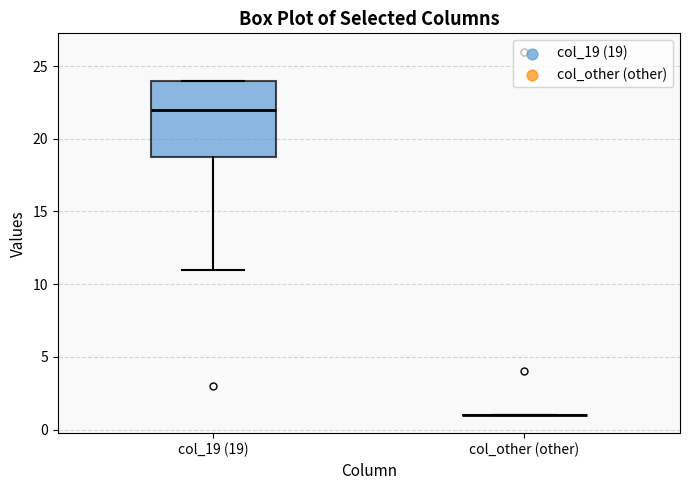

Where is the upper edge of the box for col_19 (19) on the y-axis? The values are not printed on the chart, so give them approximately, as read against the axis.

24